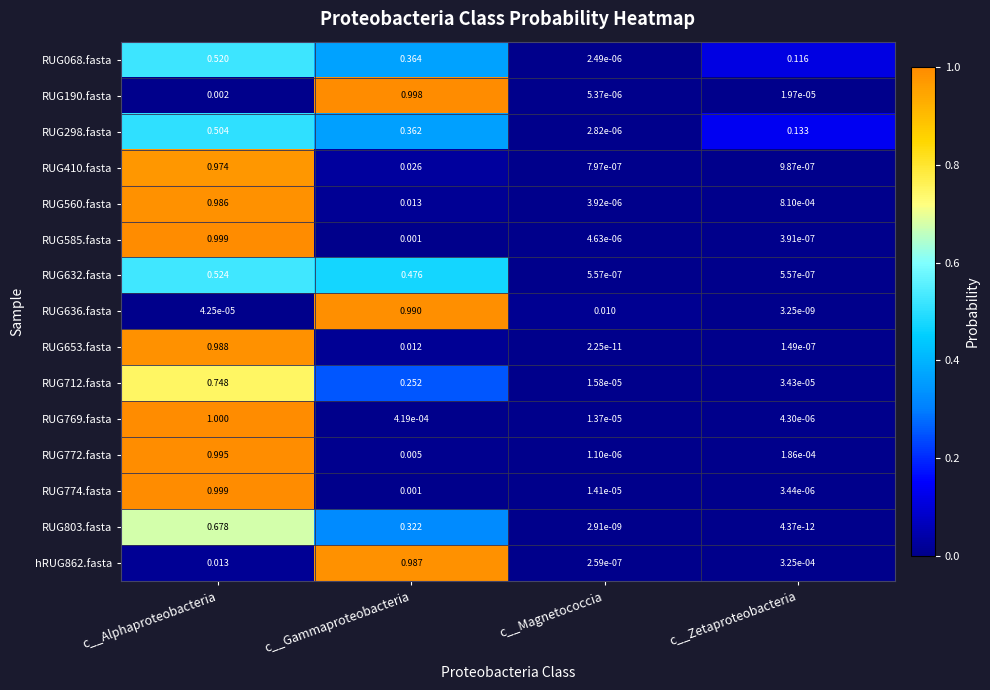

List the labels in order of RUG653.fasta value, largest first.

c__Alphaproteobacteria, c__Gammaproteobacteria, c__Zetaproteobacteria, c__Magnetococcia